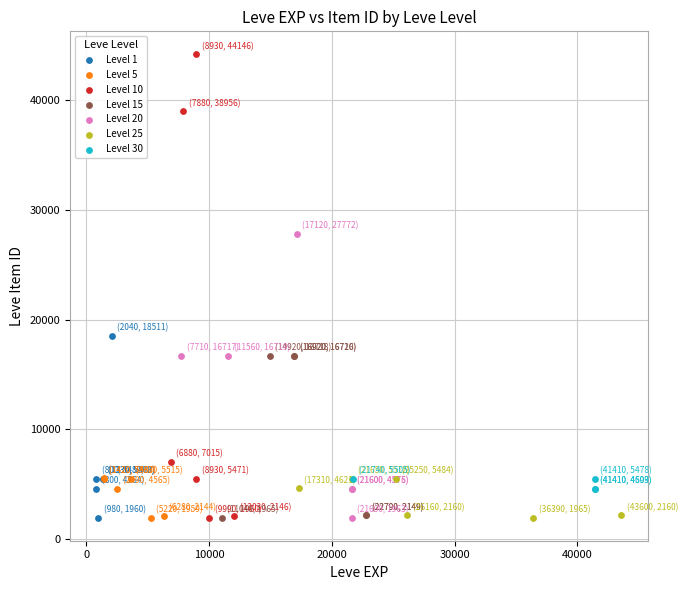

Which series has the widest spread of Y values?

Level 10